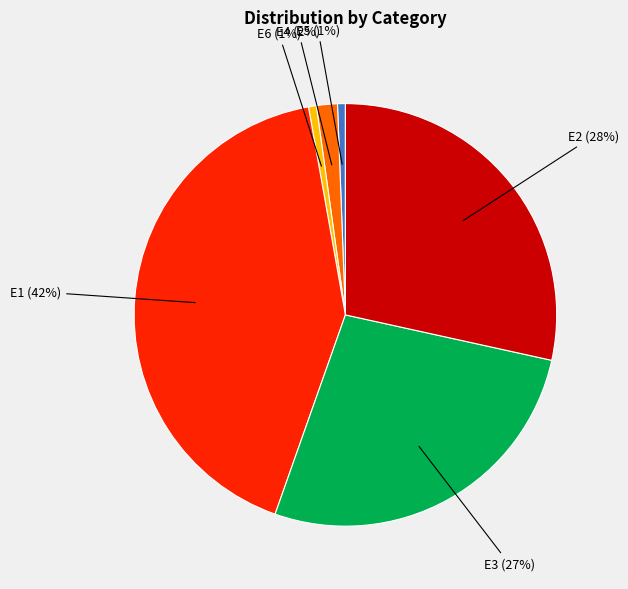

Is there a majority slice in this chart?

No